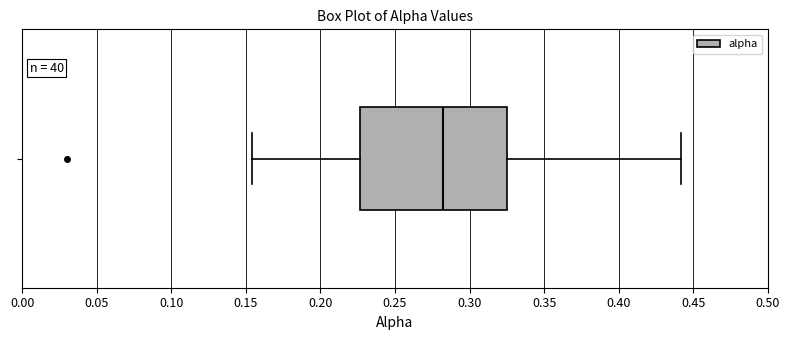

Where does the left whisker of the box end on the x-axis? The values are not printed on the chart, so give them approximately, as read against the axis.

0.155